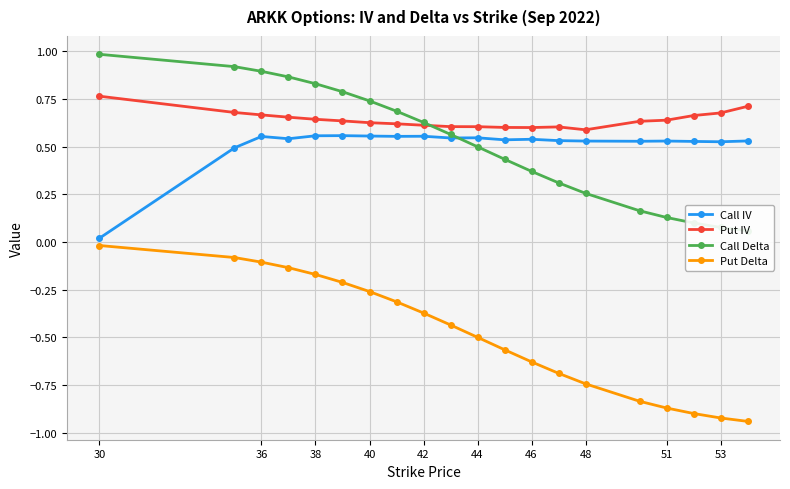

Which series has the largest total across all categories?

Put IV